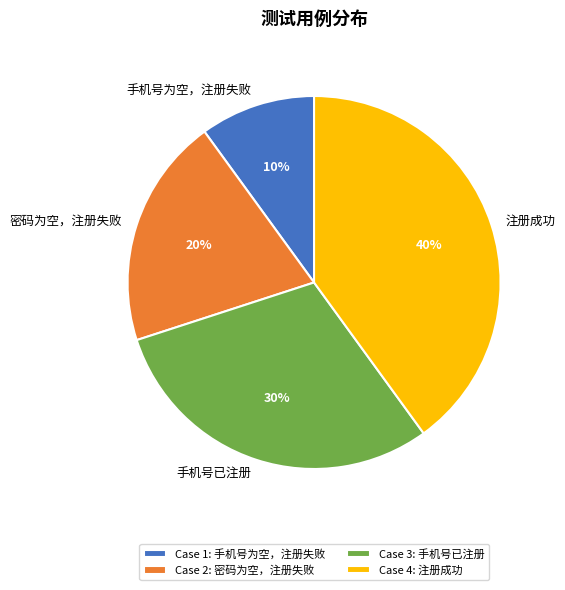

The 注册成功 slice represents 40% of the pie. True or false?

True